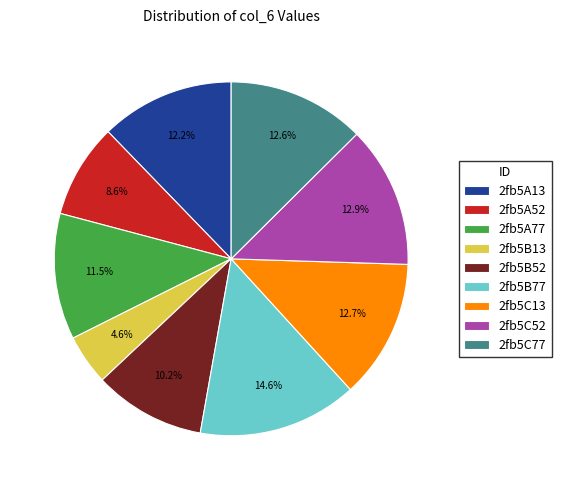

True or false: 2fb5C13 accounts for 2% of the total.

False